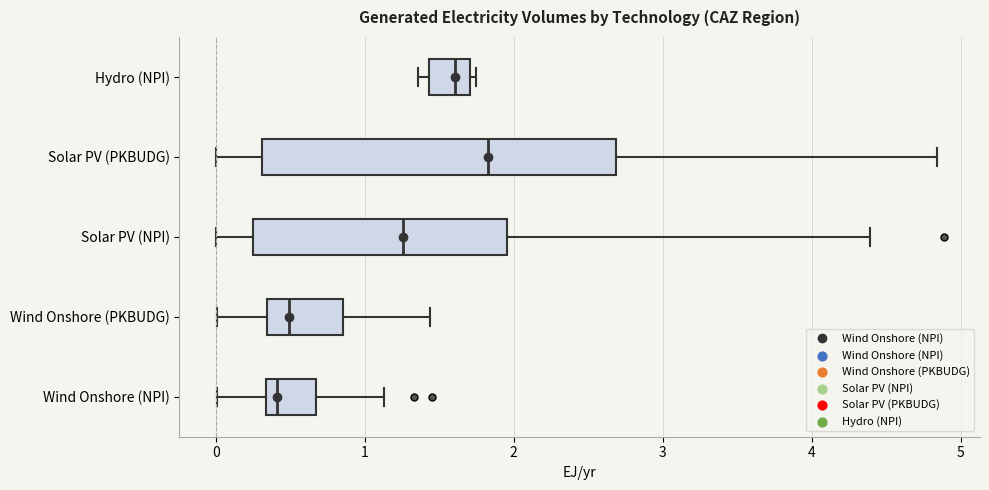

Where does the left whisker of the box for Wind Onshore (PKBUDG) end on the x-axis? The values are not printed on the chart, so give them approximately, as read against the axis.

0.0